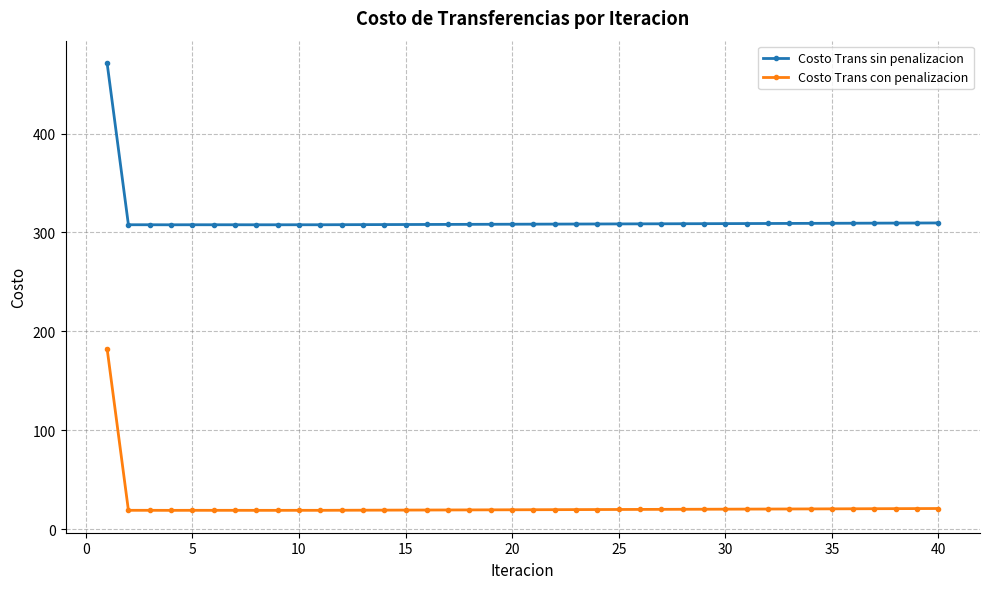

At how many categories does at least one series exceed 203?

40